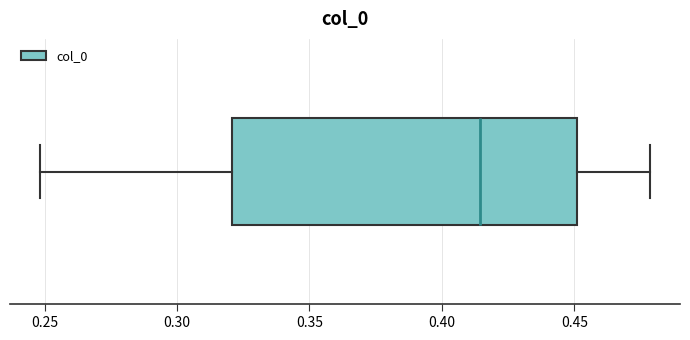

Transcribe this box plot: give where the median line is, the range the box spans, and where the two whiskers end, as read against the x-axis. The values are not printed on the chart, so give them approximately, as read against the axis.

median 0.415, box 0.320 to 0.450, whiskers 0.250 to 0.480